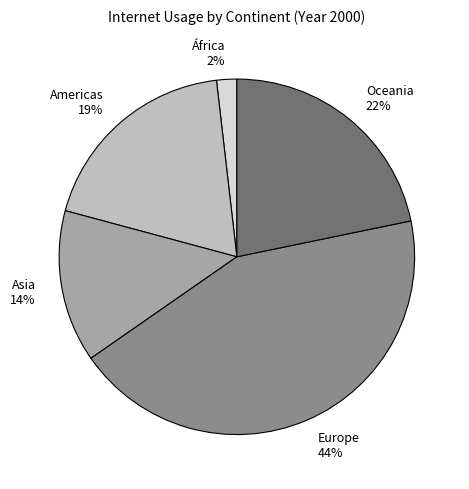

How many segments does this pie chart have?

5